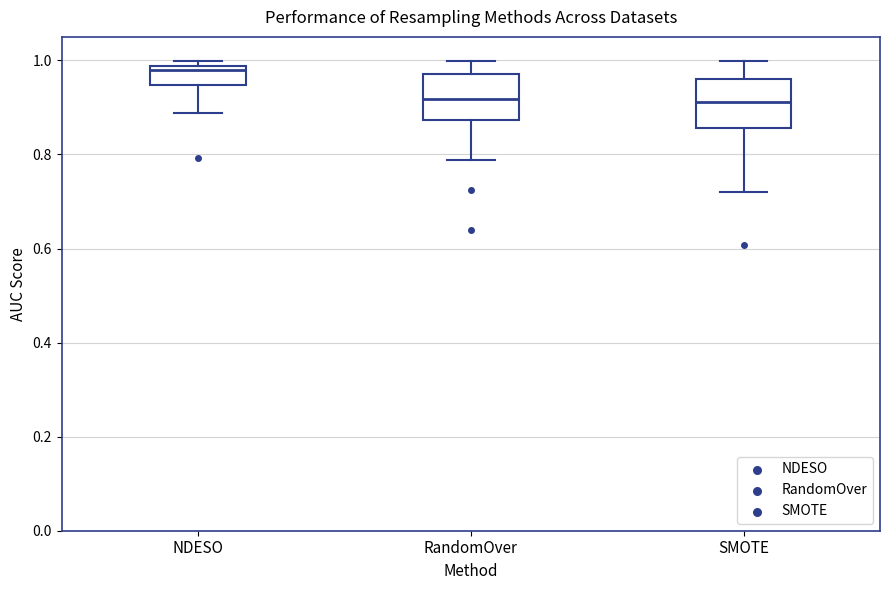

Reading left to right, transcribe this box plot: for each box, give where its median line is, the range the box spans, and where its two whiskers end, as read against the y-axis. The values are not printed on the chart, so give them approximately, as read against the axis.

NDESO: median 0.98 (just below the box's upper edge), box 0.94 to 0.98, whiskers 0.88 to 1.00
RandomOver: median 0.92, box 0.88 to 0.98, whiskers 0.78 to 1.00
SMOTE: median 0.92, box 0.86 to 0.96, whiskers 0.72 to 1.00